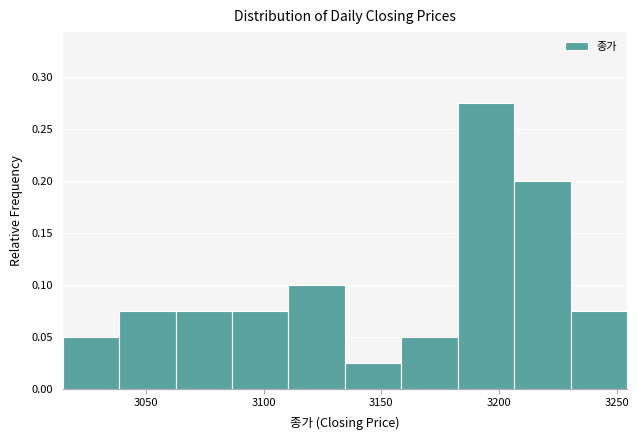

Which range on the x-axis has the tallest bar?

3180 to 3205